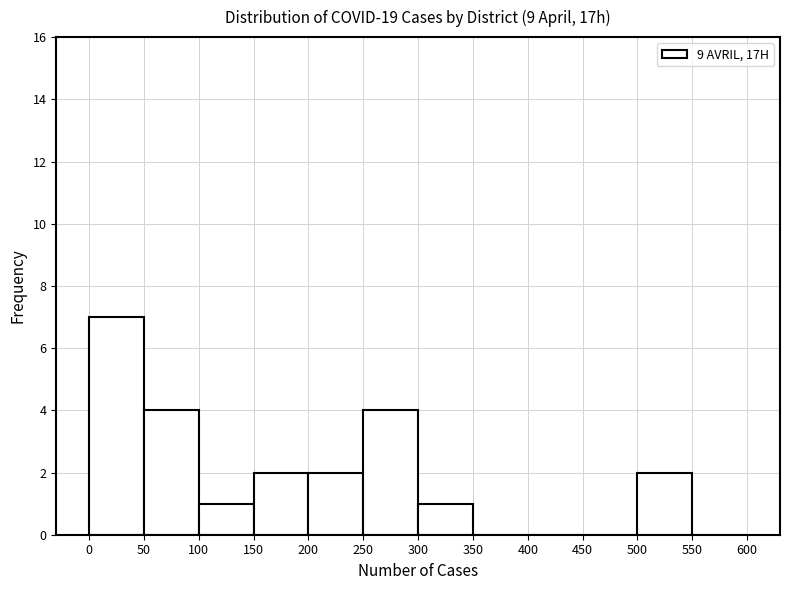

Reading left to right, list every bar in this chart as the range it spans on the x-axis followed by its height. The values are not printed on the chart, so give them approximately, as read against the axis.

0 to 50: 7
50 to 100: 4
100 to 150: 1
150 to 200: 2
200 to 250: 2
250 to 300: 4
300 to 350: 1
350 to 400: 0
400 to 450: 0
450 to 500: 0
500 to 550: 2
550 to 600: 0